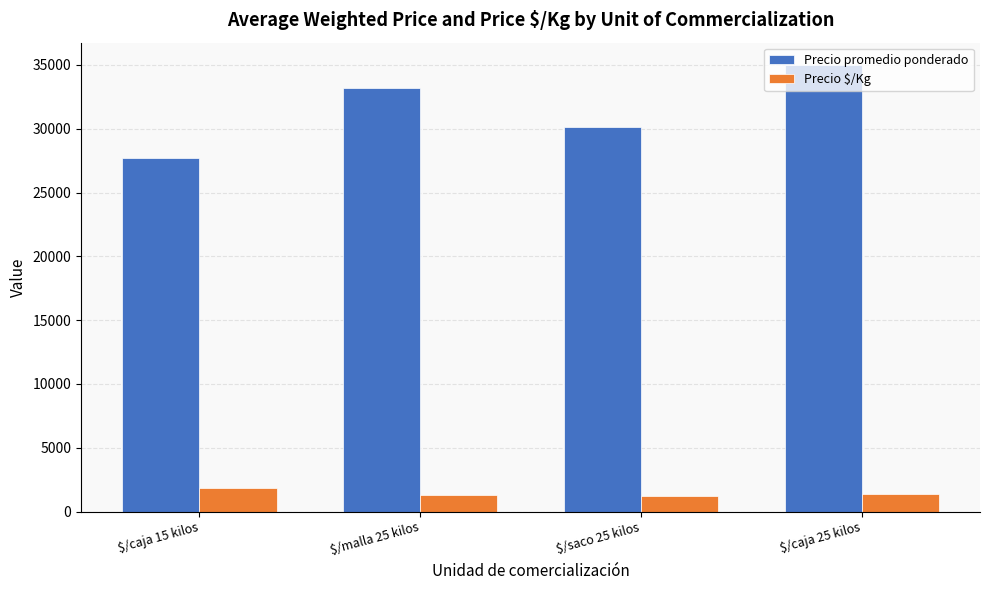

The Precio $/Kg series shows 3132.7 at $/caja 15 kilos. True or false?

False